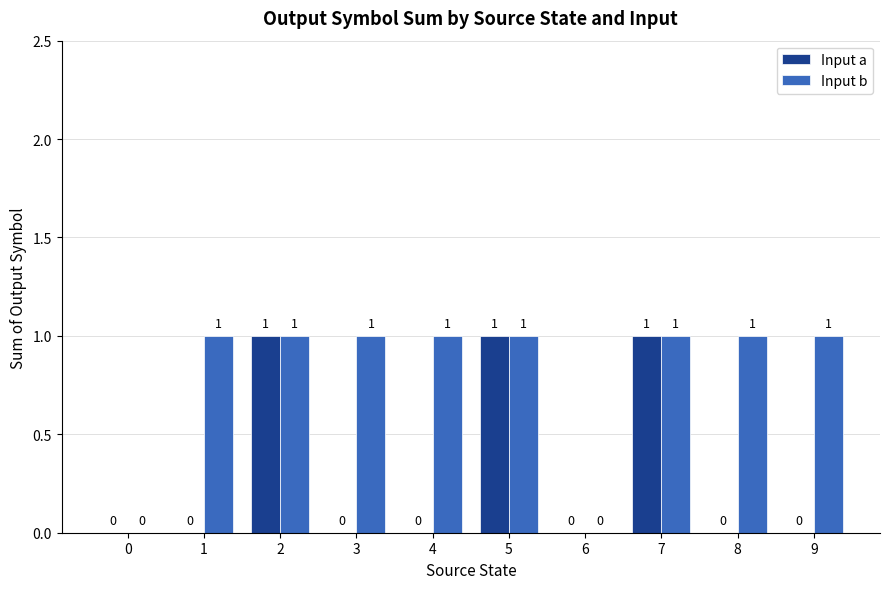

Which series has the largest total across all categories?

Input b